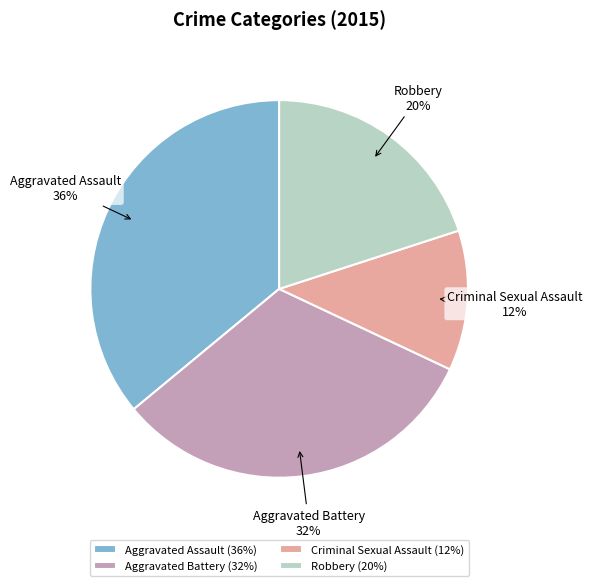

Rank the categories by value from lowest to highest.

Criminal Sexual Assault (12%), Robbery (20%), Aggravated Battery (32%), Aggravated Assault (36%)